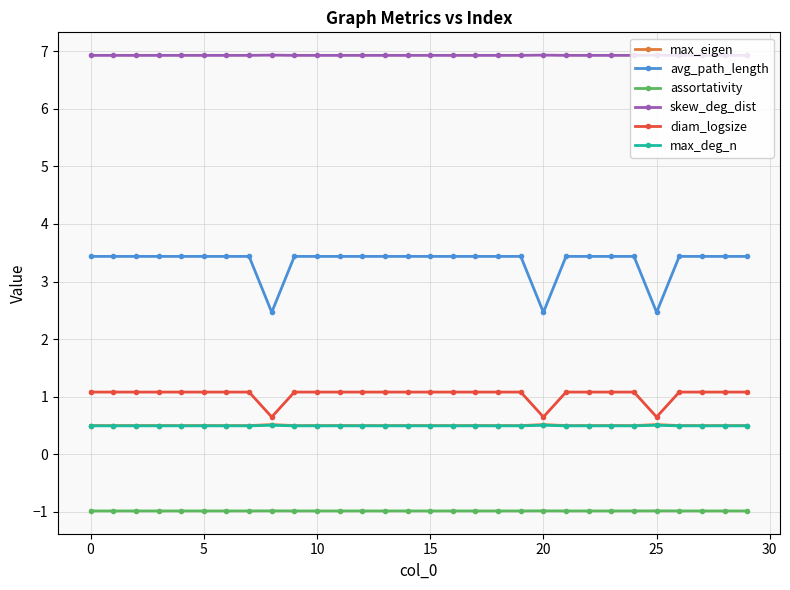

At how many categories does at least one series exceed 4?

30